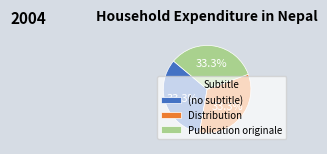

What portion of the pie excludes (no subtitle)?

66.7%